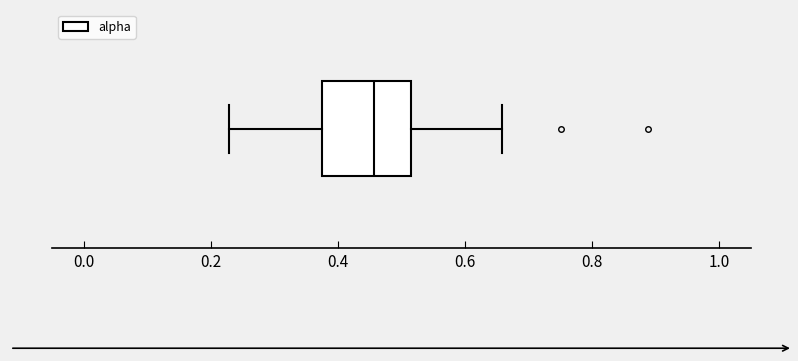

Read this box plot against the x-axis: the position of the median line, the range covered by the box, and the ends of both whiskers. The values are not printed on the chart, so give them approximately, as read against the axis.

median 0.46, box 0.38 to 0.52, whiskers 0.22 to 0.66